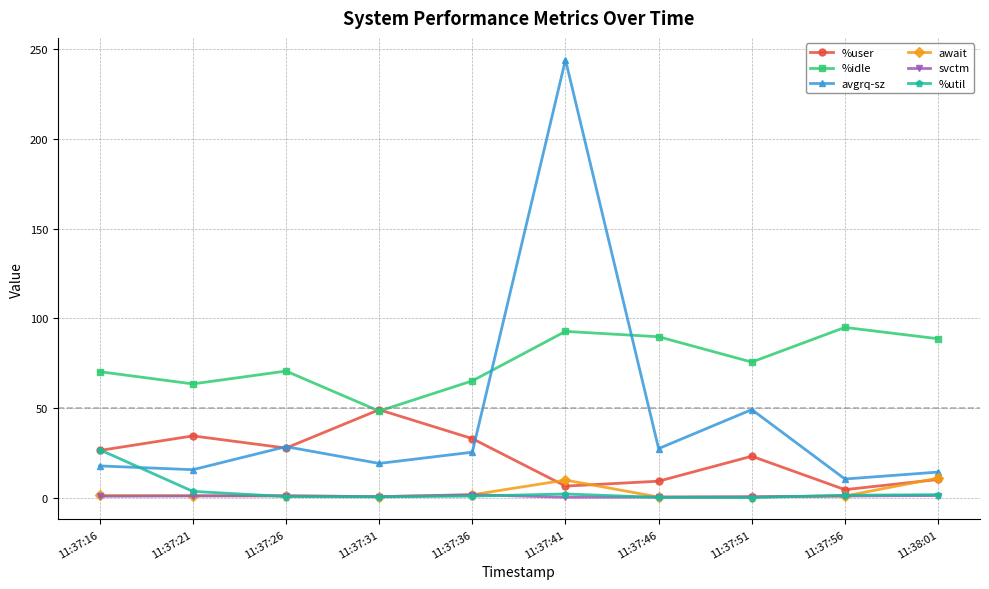

What position from the left is 11:37:46?

7